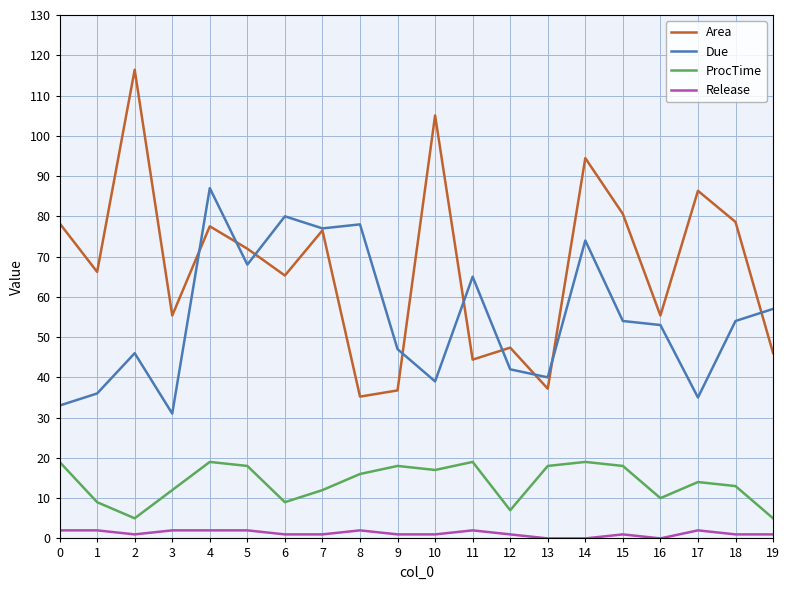

List the series in order of their peak value, highest first.

Area, Due, ProcTime, Release